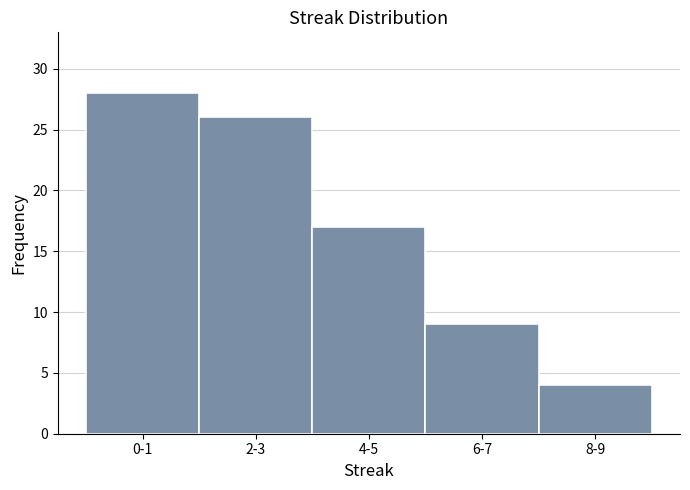

Reading left to right, what are all the values shown in this chart?

0-1=28	2-3=26	4-5=17	6-7=9	8-9=4